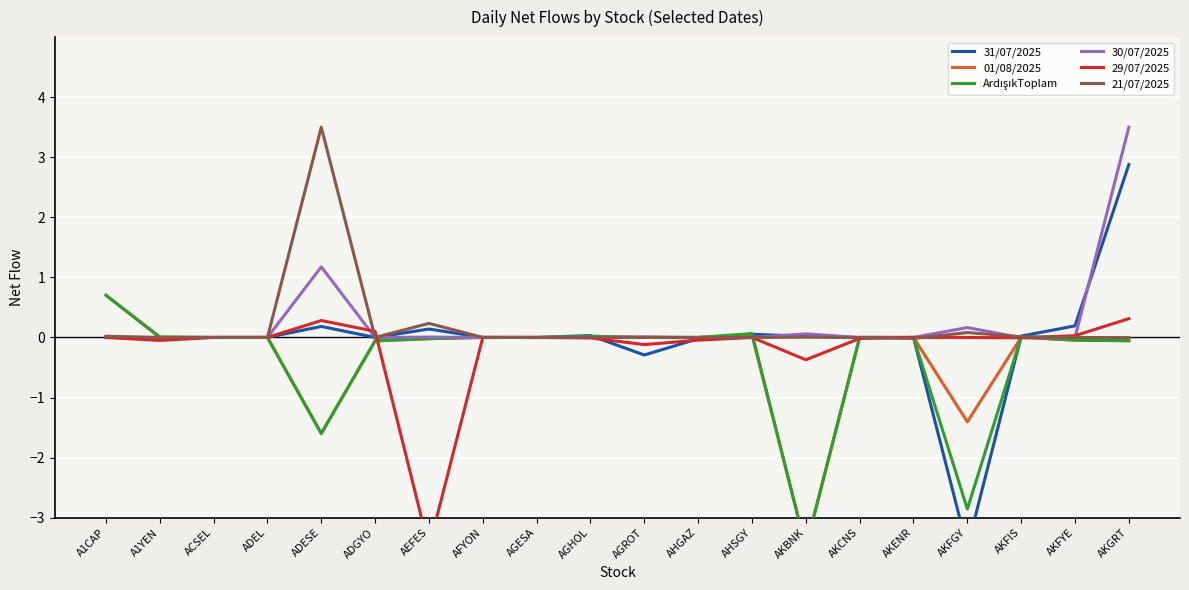

How many lines are shown in the chart?

6